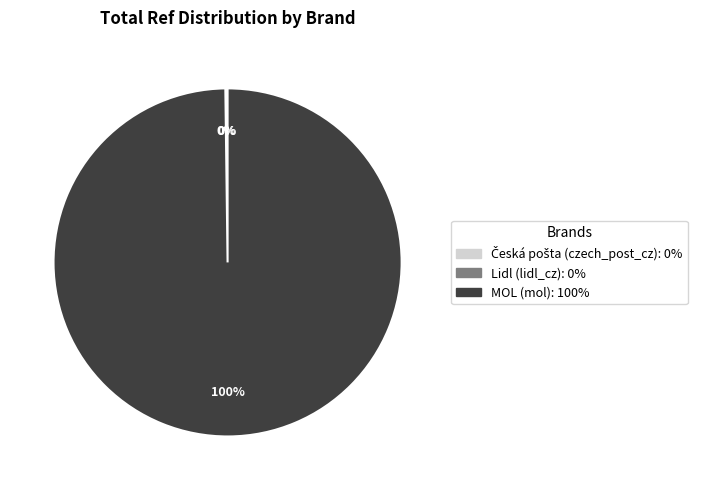

Which category has the biggest portion of the pie?

MOL (mol)